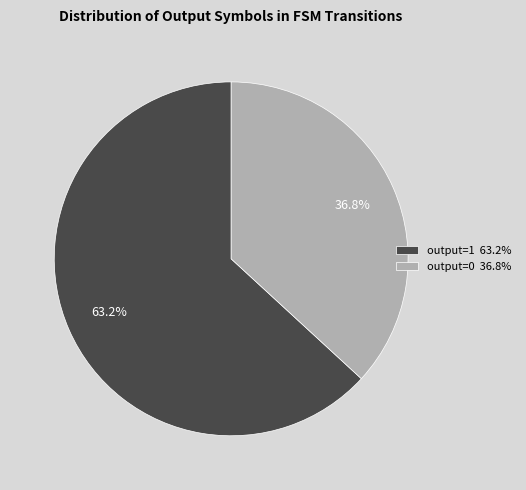

What is the ratio of the value at output=1 63.2% to the value at output=0 36.8%?

1.7